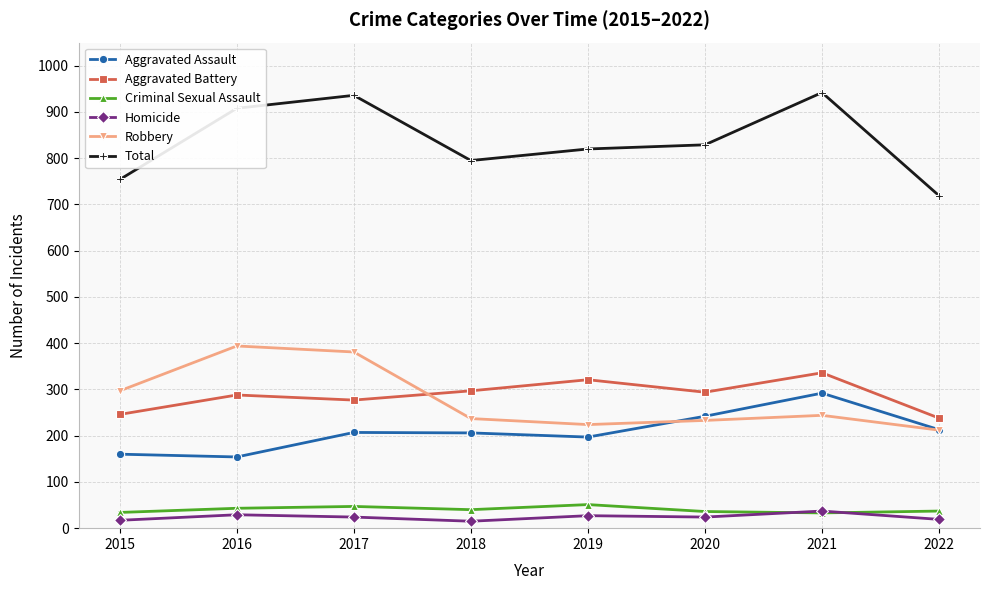

True or false: Total has more than 2 points higher than both neighbors.

False